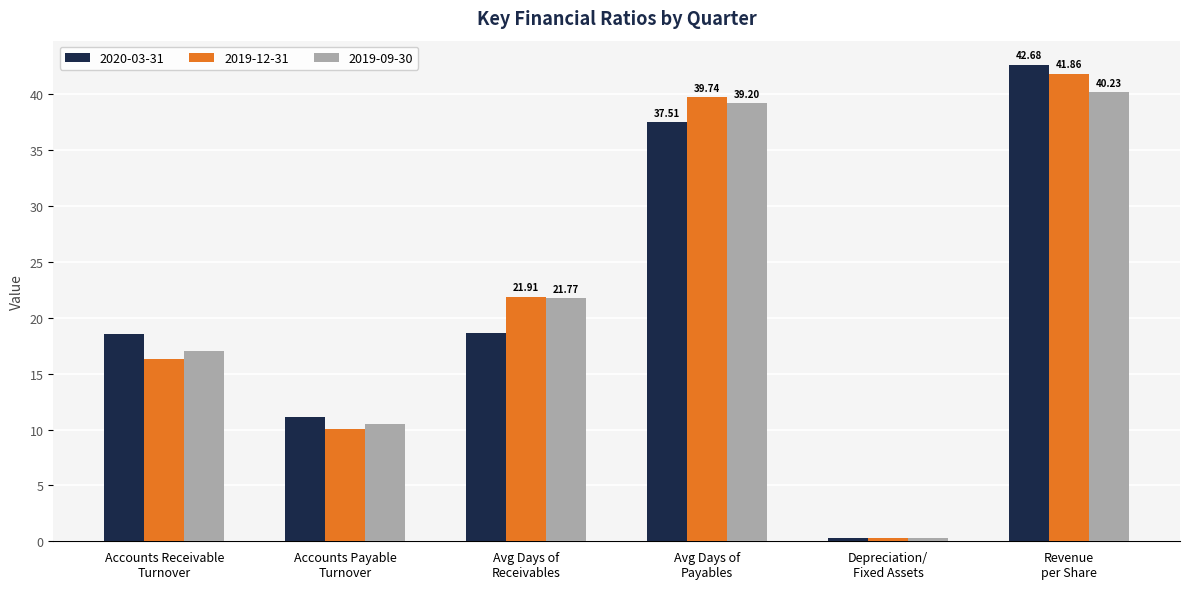

How many values in the 2020-03-31 series are below 18?

2